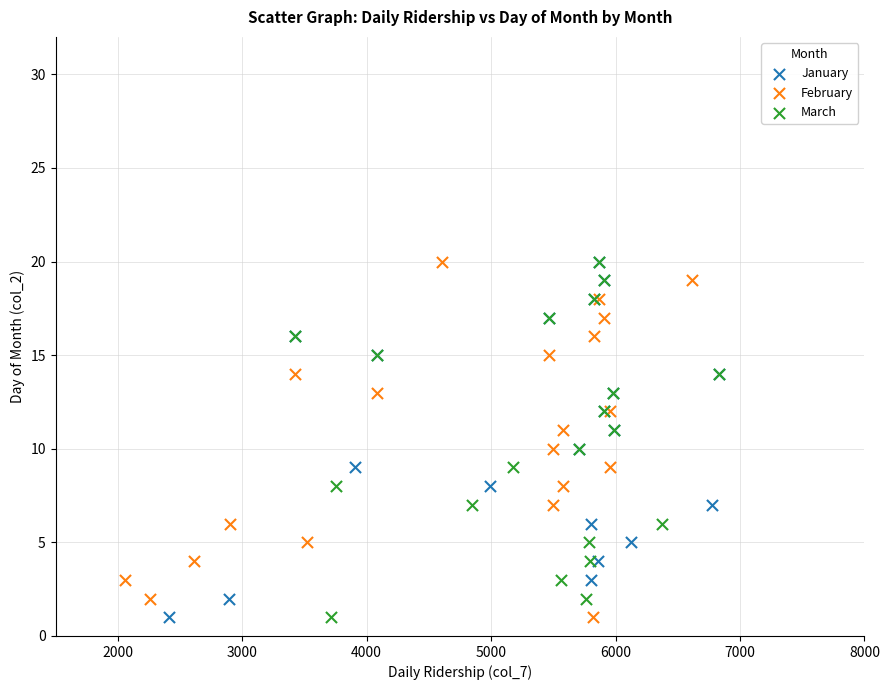

What are all the series names shown in the legend?

January, February, March